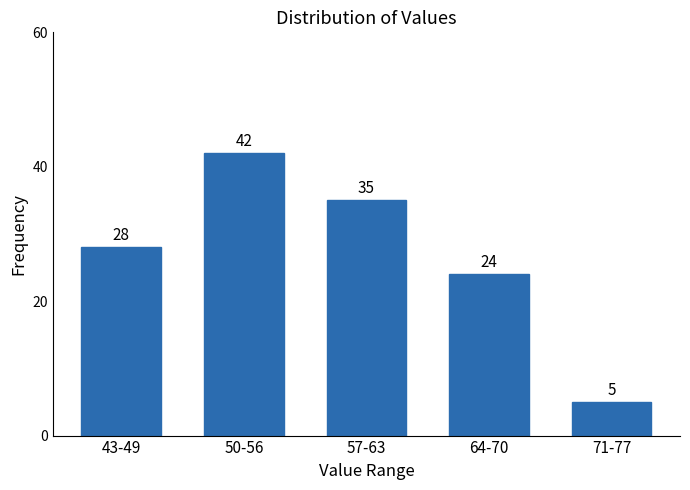

Reading left to right, list all the values displayed in this chart.

43-49=28	50-56=42	57-63=35	64-70=24	71-77=5